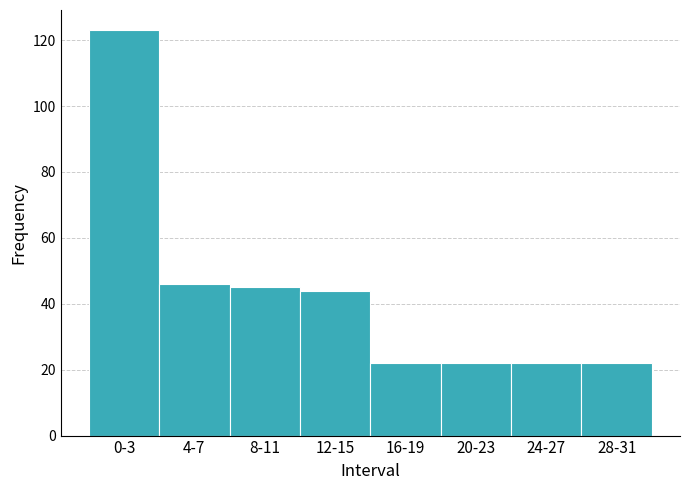

Reading left to right, transcribe all the data shown in this chart.

0-3=123	4-7=46	8-11=45	12-15=44	16-19=22	20-23=22	24-27=22	28-31=22